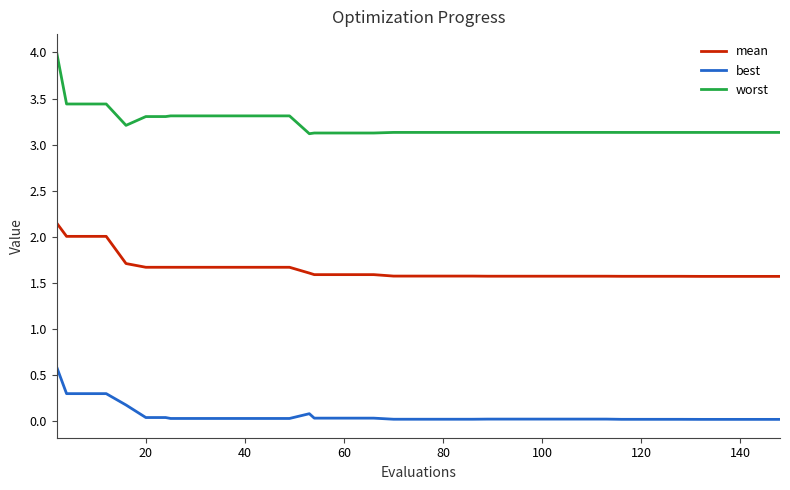

Does the chart have visible grid lines?

No